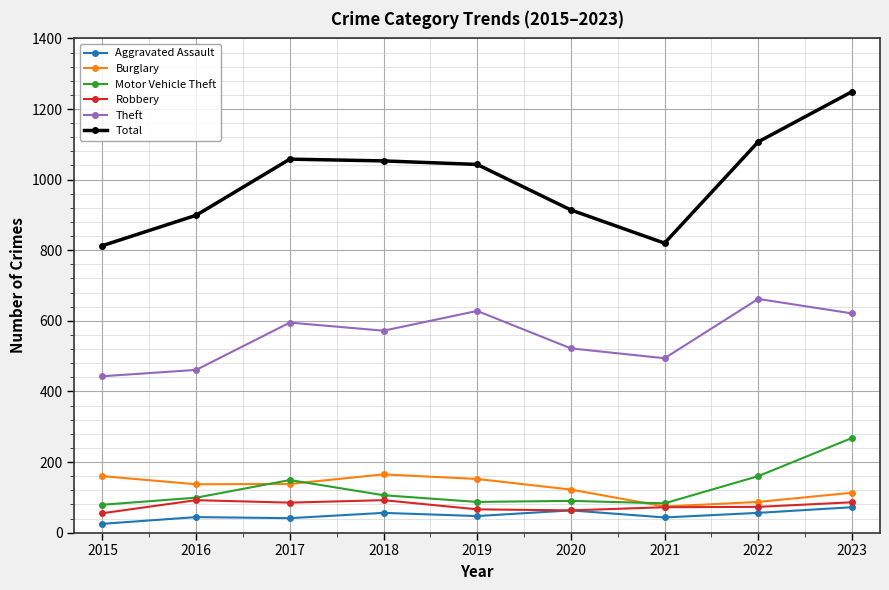

Which series has the largest range (max minus min)?

Total